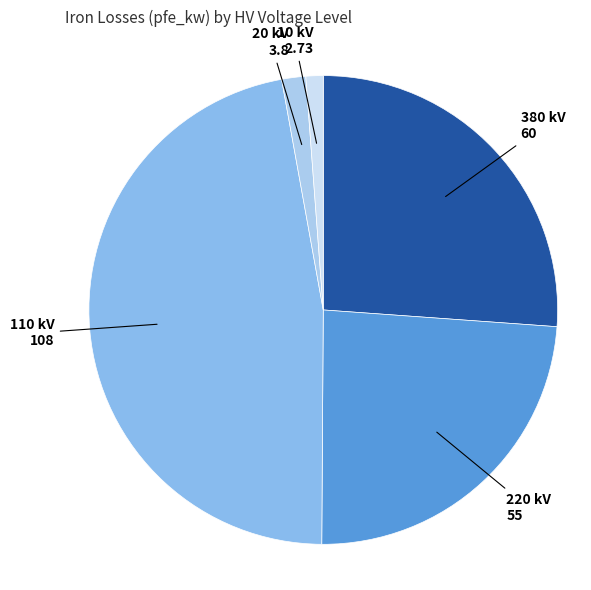

Is there any slice that represents more than half of the pie?

No